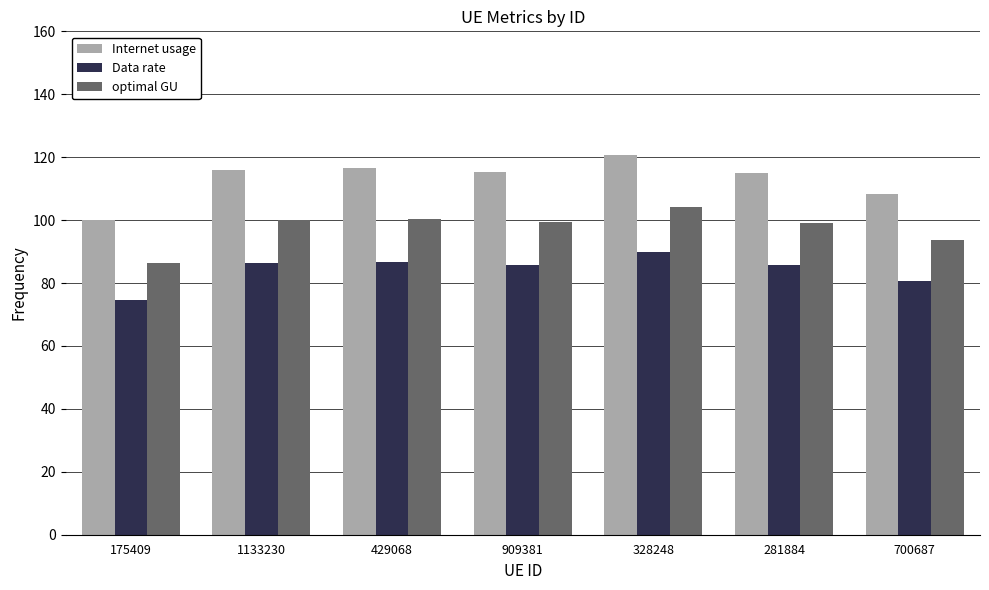

What is the difference between the optimal GU values at 429068 and 1133230?

0.5